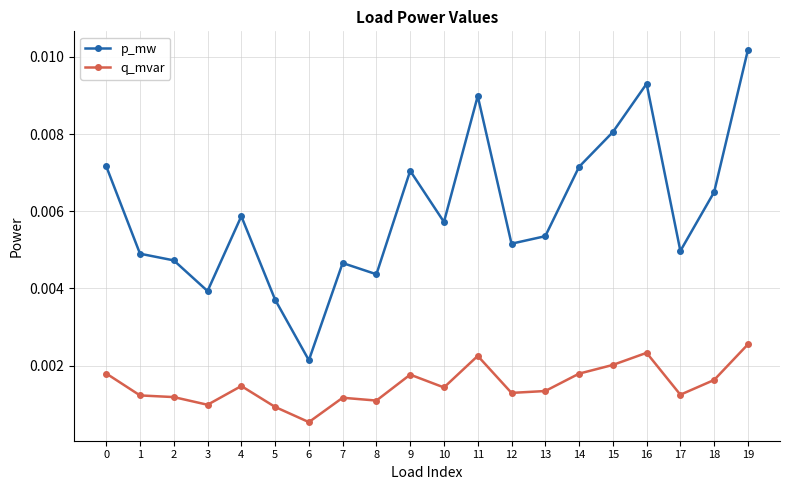

At 8, list the series in order from largest to smallest.

p_mw, q_mvar